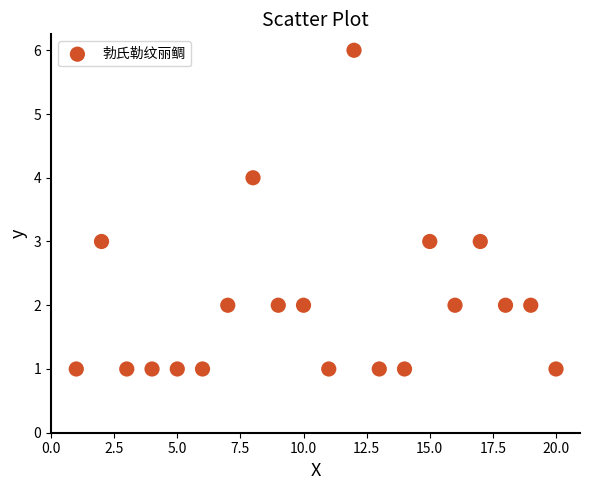

What is the range of Y values (max minus min)?

5